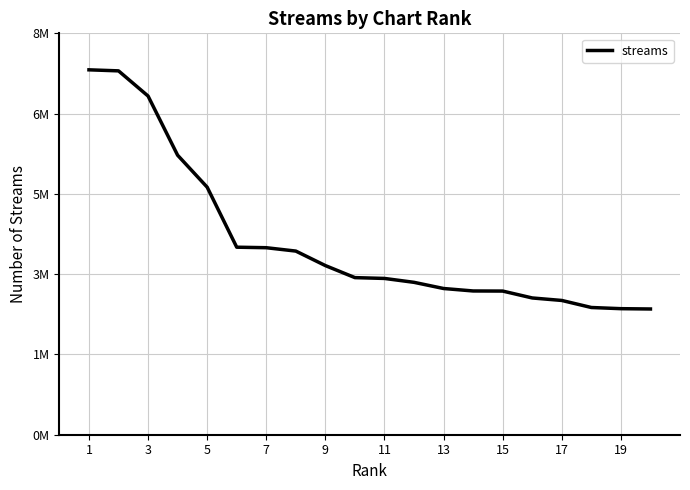

What is the smallest value displayed?

2727489